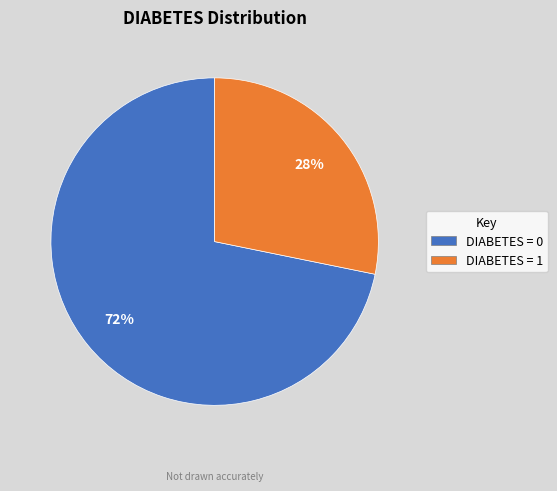

What is the smallest slice in the pie chart?

DIABETES = 1